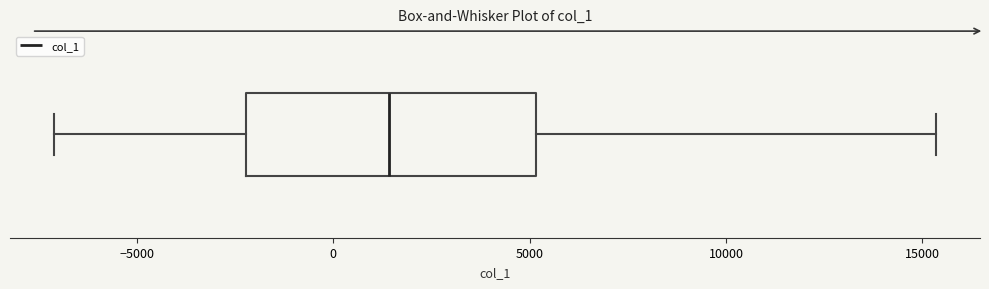

Read this box plot against the x-axis: the position of the median line, the range covered by the box, and the ends of both whiskers. The values are not printed on the chart, so give them approximately, as read against the axis.

median 1500, box -2000 to 5000, whiskers -7000 to 15500